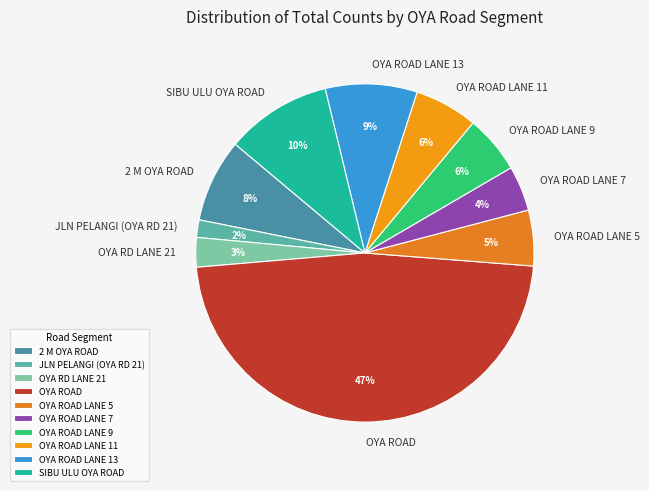

The OYA ROAD LANE 11 slice represents 1% of the pie. True or false?

False